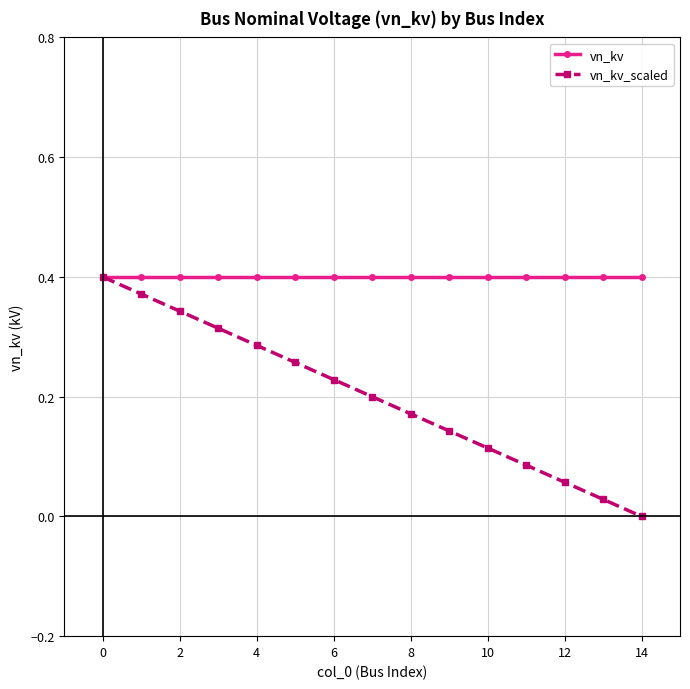

Which series has the widest spread of values?

vn_kv_scaled